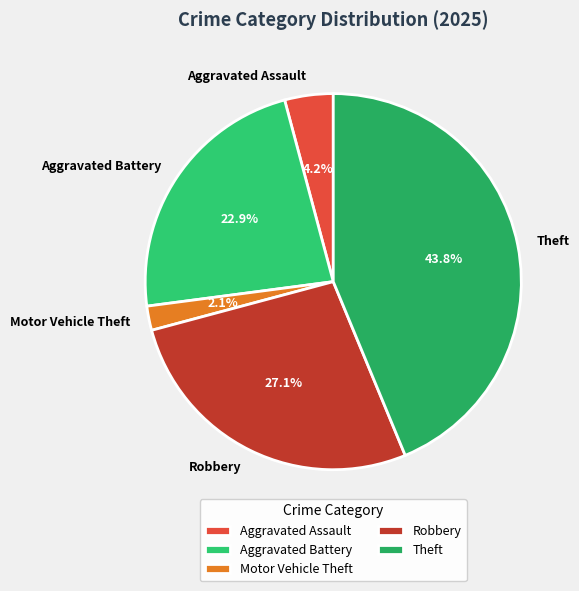

Rank the categories by value from lowest to highest.

Motor Vehicle Theft, Aggravated Assault, Aggravated Battery, Robbery, Theft